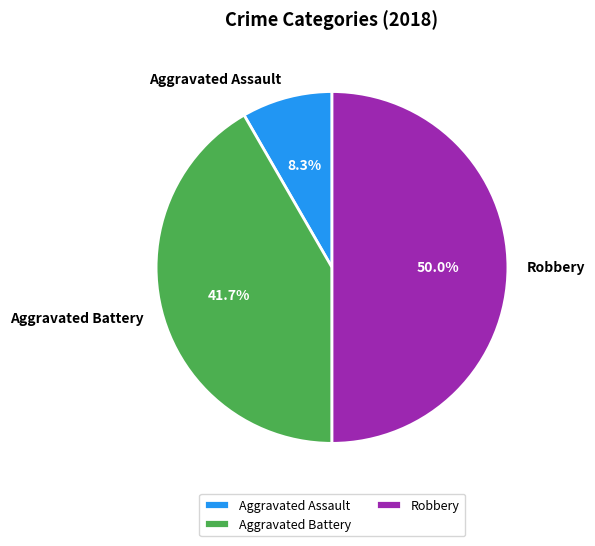

Approximately how many times larger is the value at Aggravated Assault compared to Aggravated Battery?

0.2